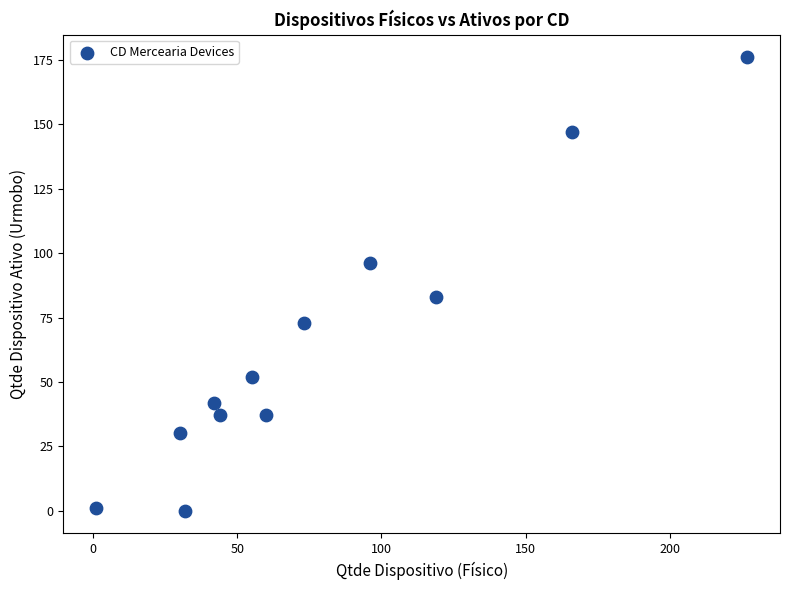

What Y value in the scatter plot is closest to 88?

83